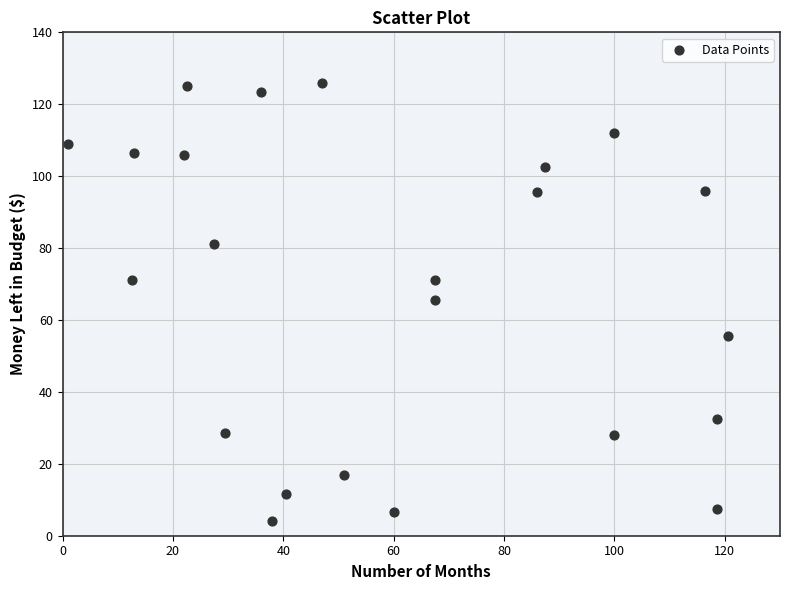

What is the range of X values (max minus min)?

119.5